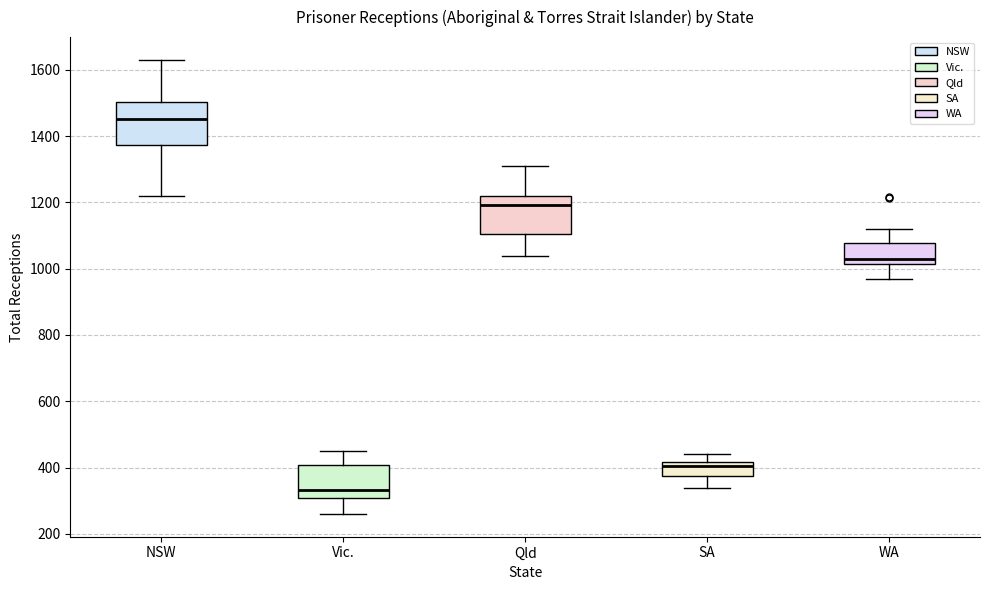

Where does the median line of the box for Qld sit on the y-axis? The values are not printed on the chart, so give them approximately, as read against the axis.

1200